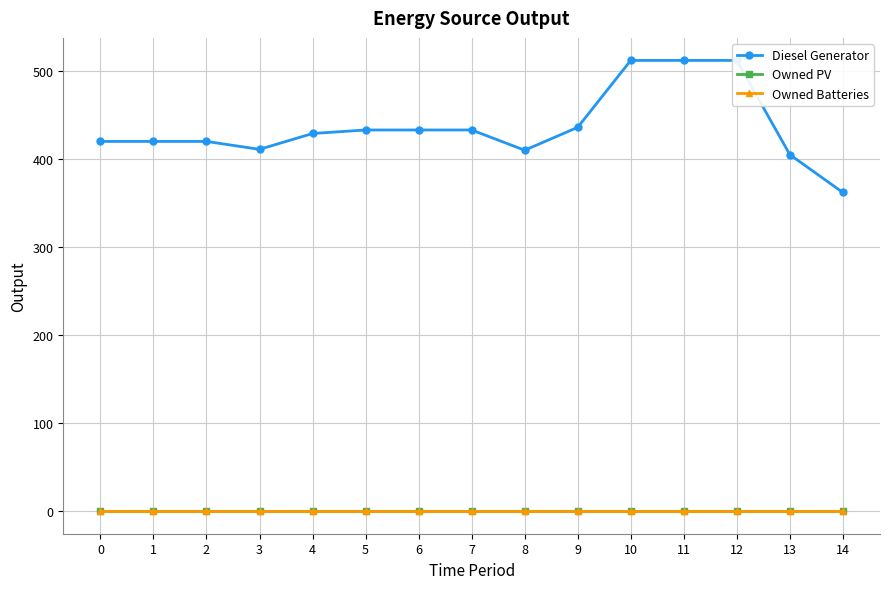

What are all the series names shown in the legend?

Diesel Generator, Owned PV, Owned Batteries